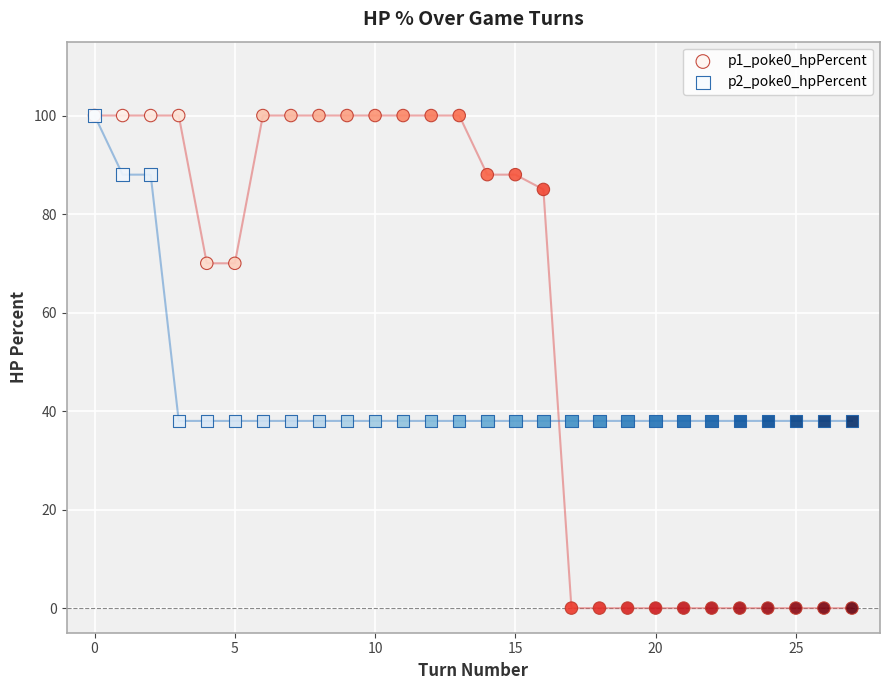

What are all the series names shown in the legend?

p1_poke0_hpPercent, p2_poke0_hpPercent